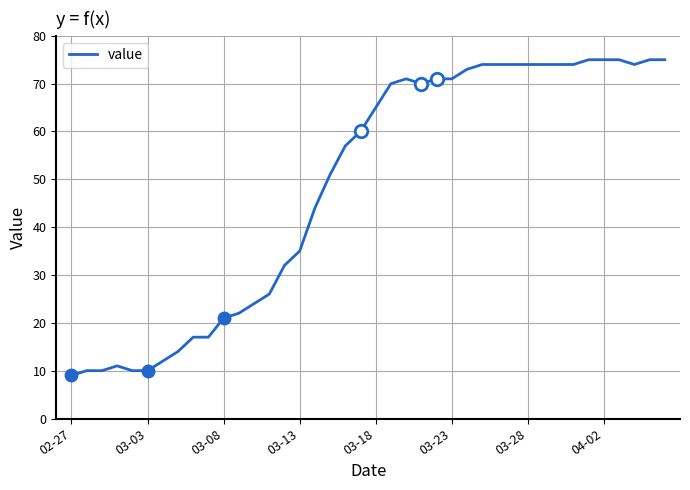

What is the minimum value shown in the chart?

9